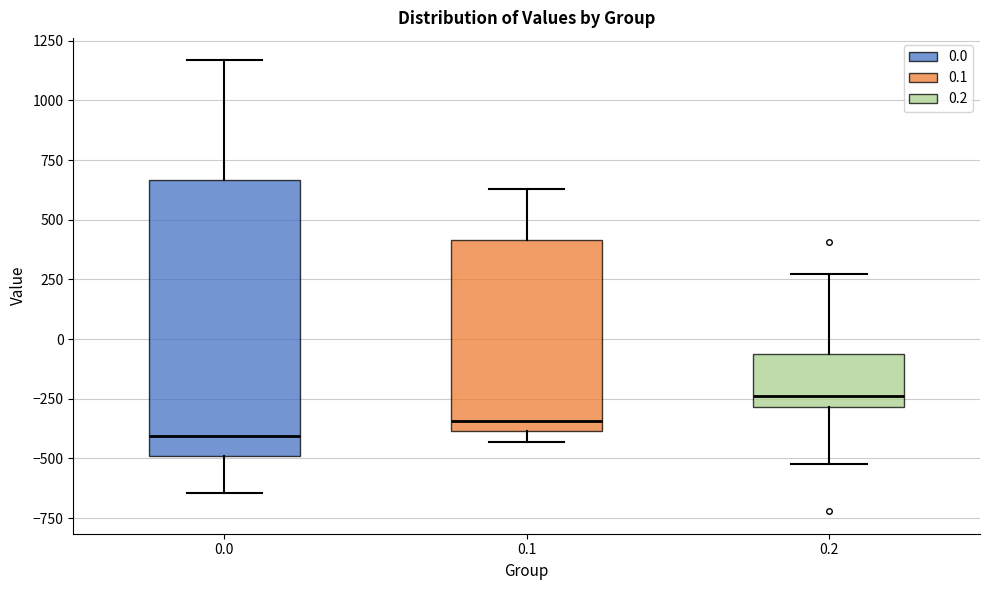

Reading left to right, read every box against the y-axis: the position of its median line, the range the box covers, and the ends of its whiskers. The values are not printed on the chart, so give them approximately, as read against the axis.

0.0: median -400, box -500 to 650, whiskers -650 to 1150
0.1: median -350, box -400 to 400, whiskers -450 to 650
0.2: median -250, box -300 to -50, whiskers -500 to 250